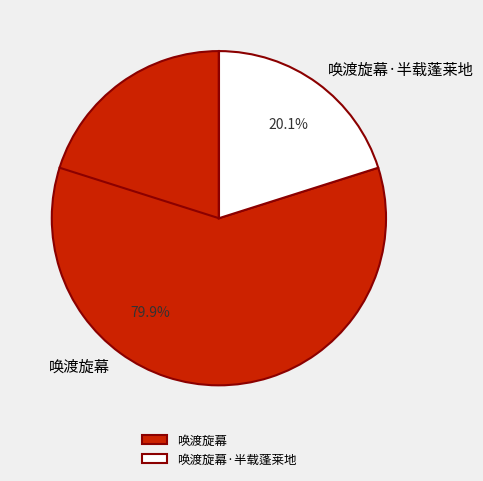

What is the majority slice?

唤渡旋幕